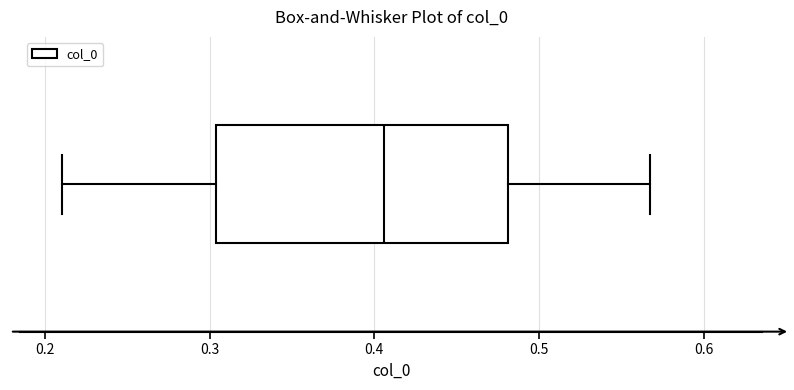

Read this box plot against the x-axis: the position of the median line, the range covered by the box, and the ends of both whiskers. The values are not printed on the chart, so give them approximately, as read against the axis.

median 0.41, box 0.30 to 0.48, whiskers 0.21 to 0.57